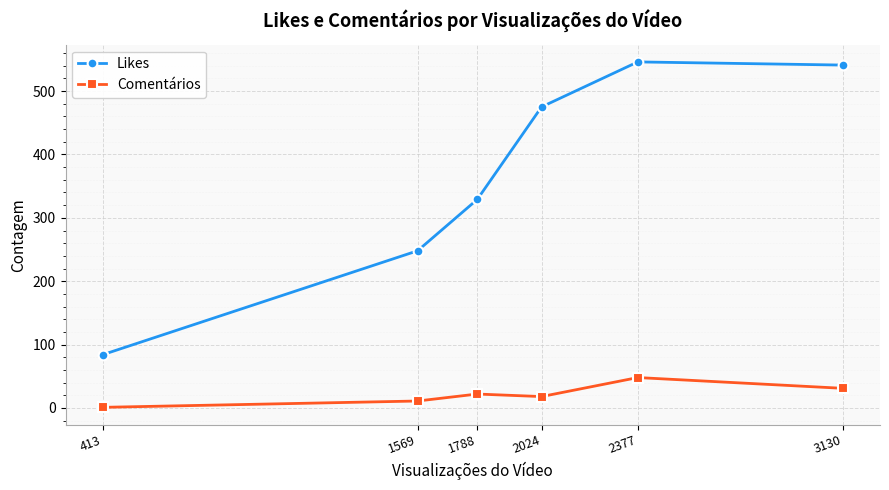

Which series has the largest total across all categories?

Likes